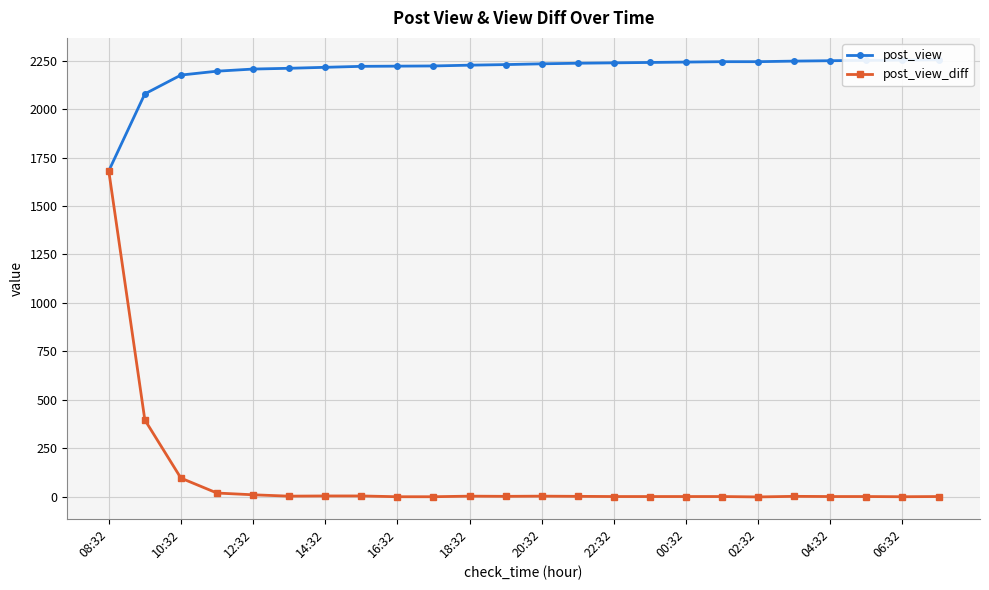

What is the lowest value of the post_view series?

1681